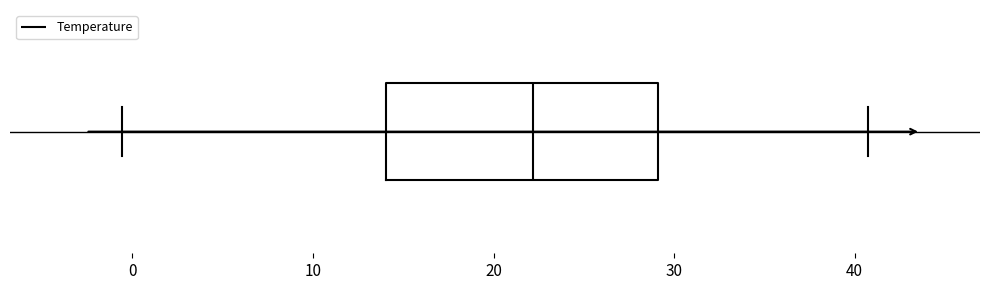

Read this box plot against the x-axis: the position of the median line, the range covered by the box, and the ends of both whiskers. The values are not printed on the chart, so give them approximately, as read against the axis.

median 22, box 14 to 29, whiskers -1 to 41